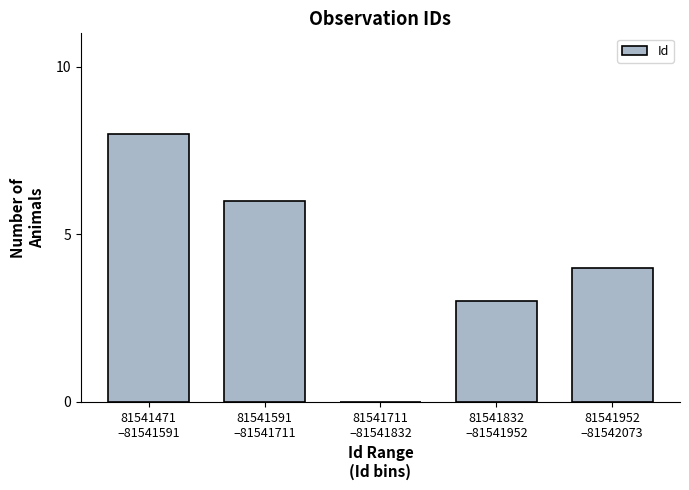

What is the sum of all values?

21